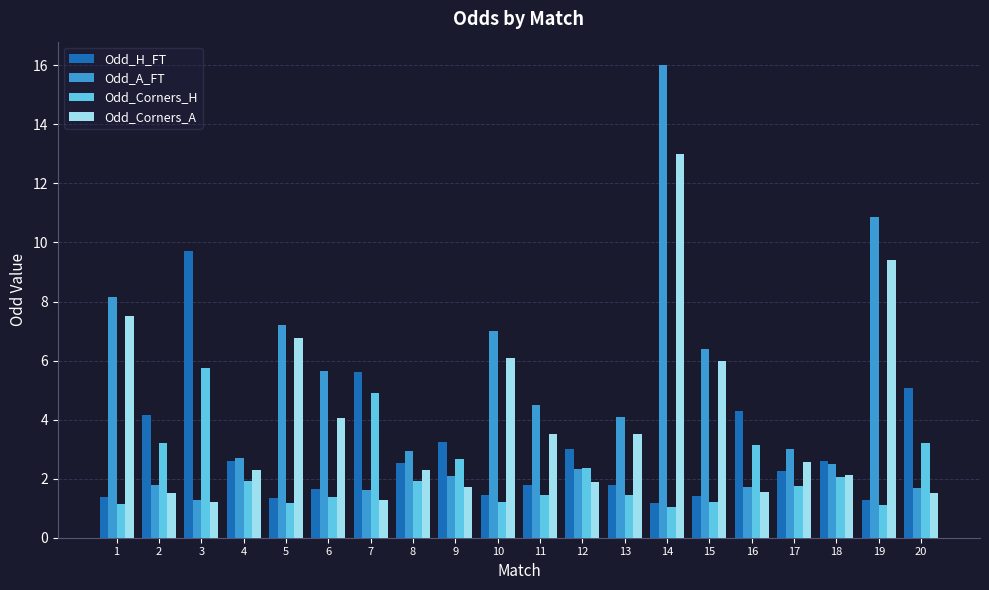

Is it true that Odd_Corners_A equals 9.4 at 19?

True